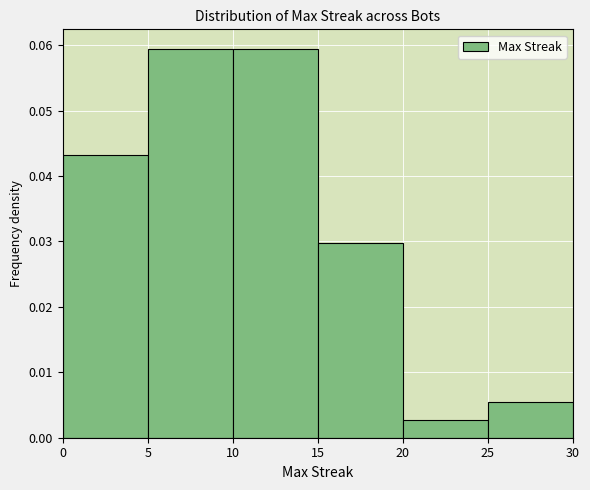

How tall is the bar that spans 5 to 10 on the x-axis? The values are not printed on the chart, so give them approximately, as read against the axis.

0.059